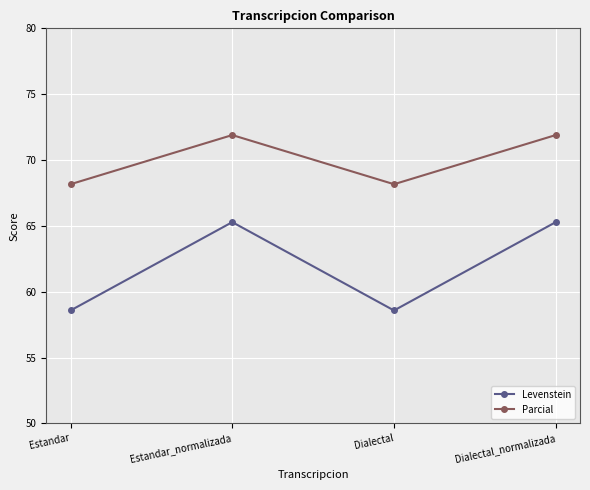

What is the greatest value displayed?

71.9